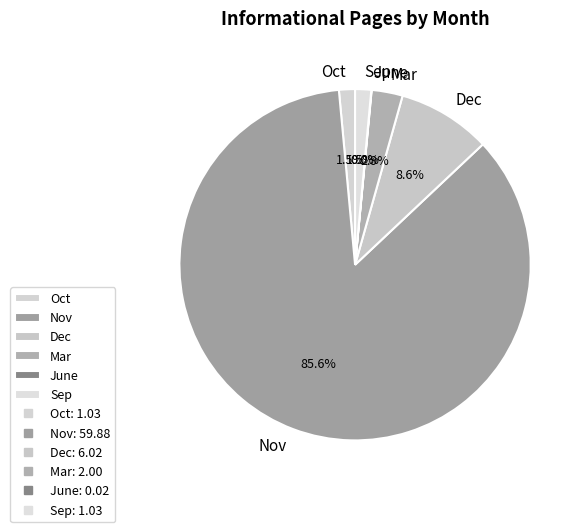

Which category has the biggest portion of the pie?

Nov